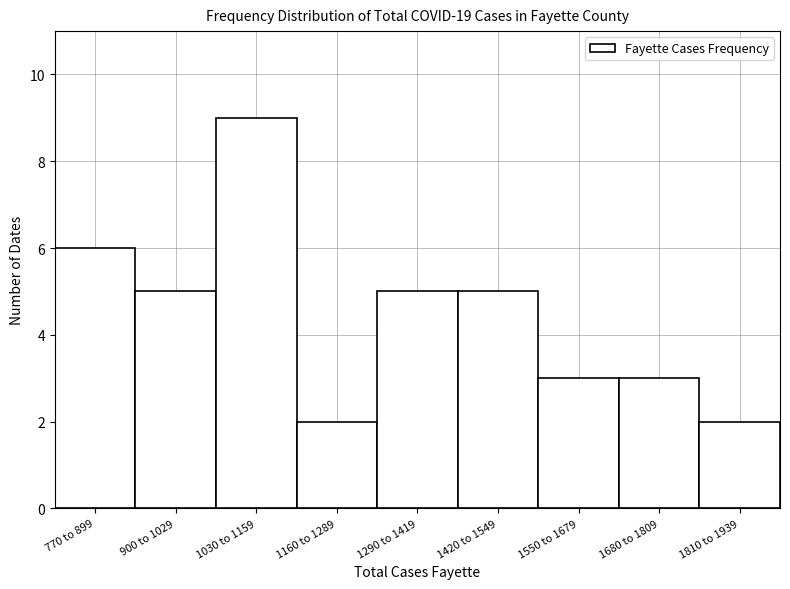

Reading left to right, list all the values displayed in this chart.

6	5	9	2	5	5	3	3	2